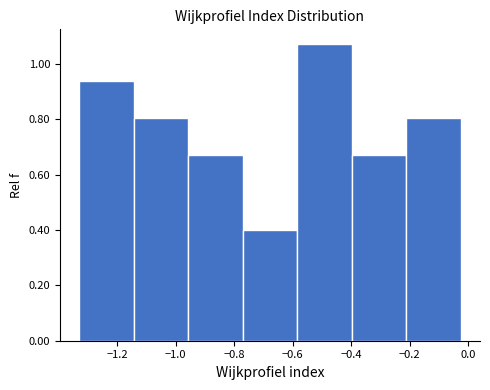

What is the height of the bar covering -0.96 to -0.78 on the x-axis? Neither the bar edges nor the heights are printed on the chart, so give them approximately, as read against the axes.

0.66